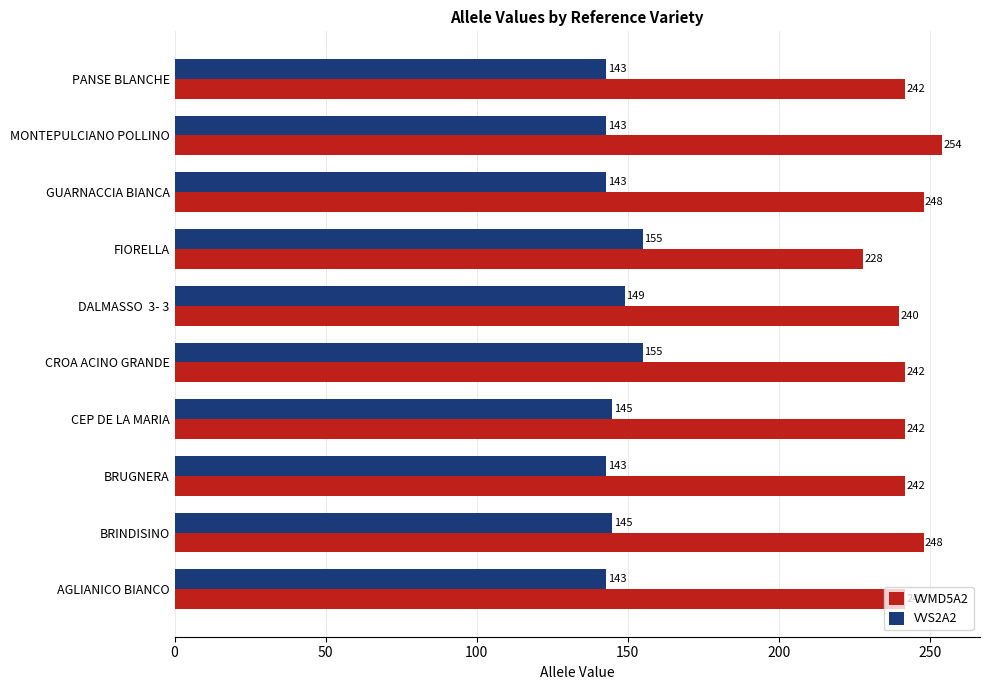

What are all the series names shown in the legend?

VVMD5A2, VVS2A2